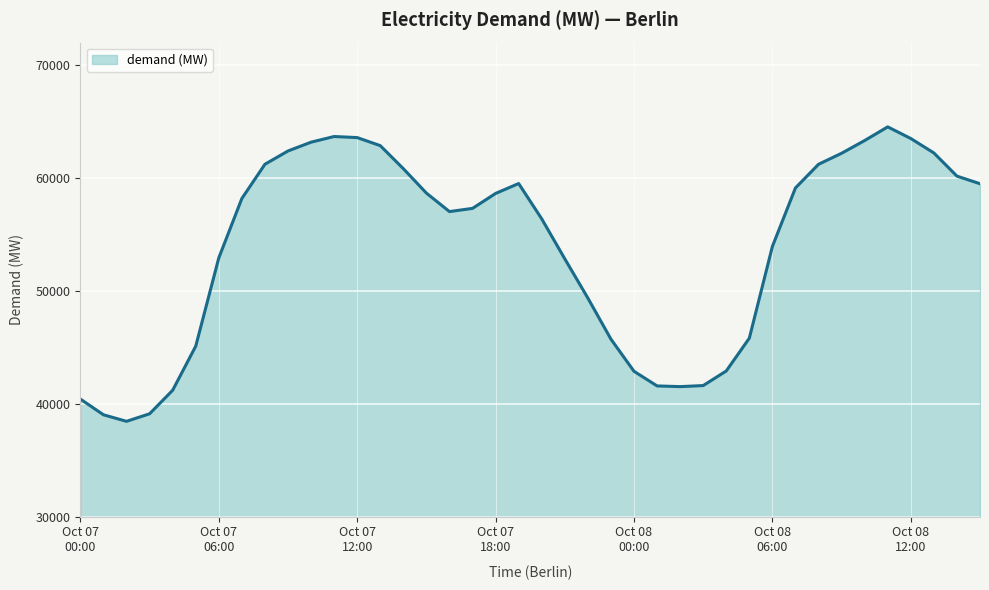

What is the greatest value displayed?

64534.5